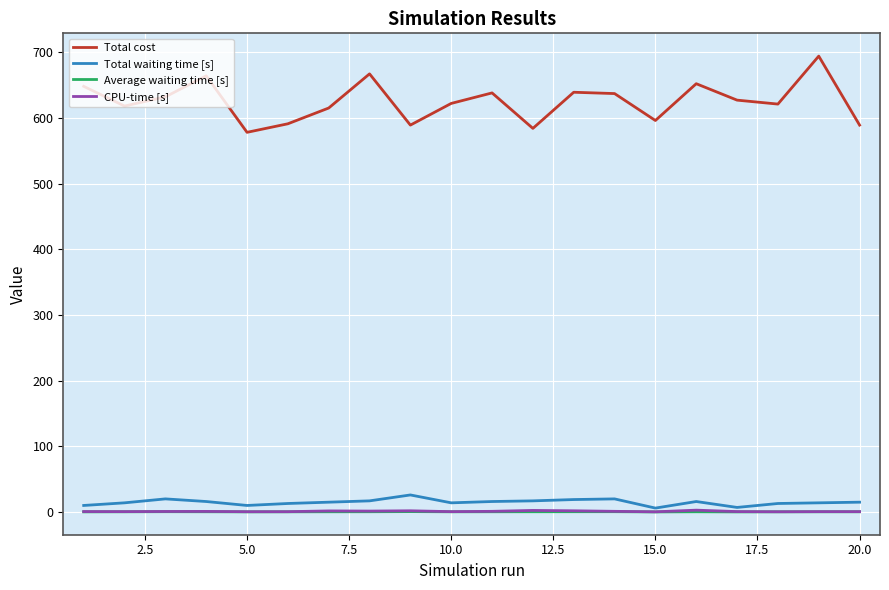

Which series has the largest total across all categories?

Total cost